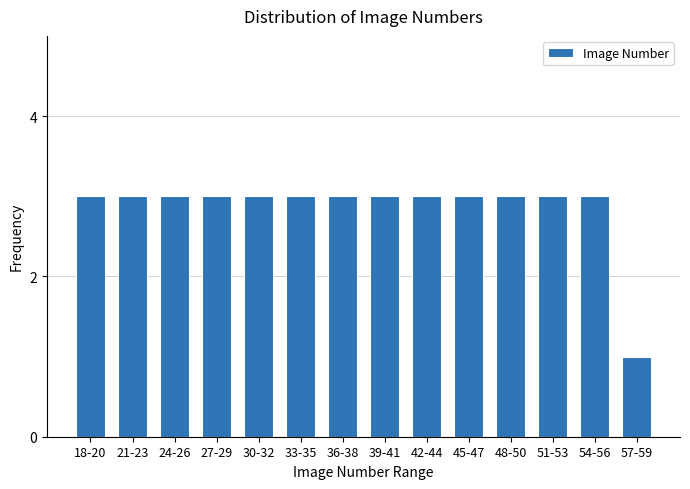

Reading right to left, list all the values displayed in this chart.

1	3	3	3	3	3	3	3	3	3	3	3	3	3